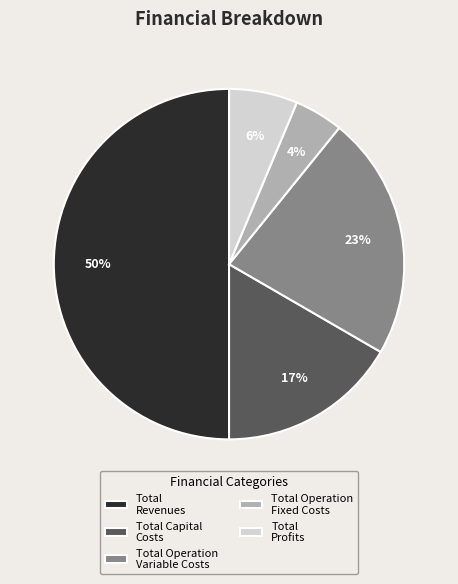

How many slices are in this pie chart?

5